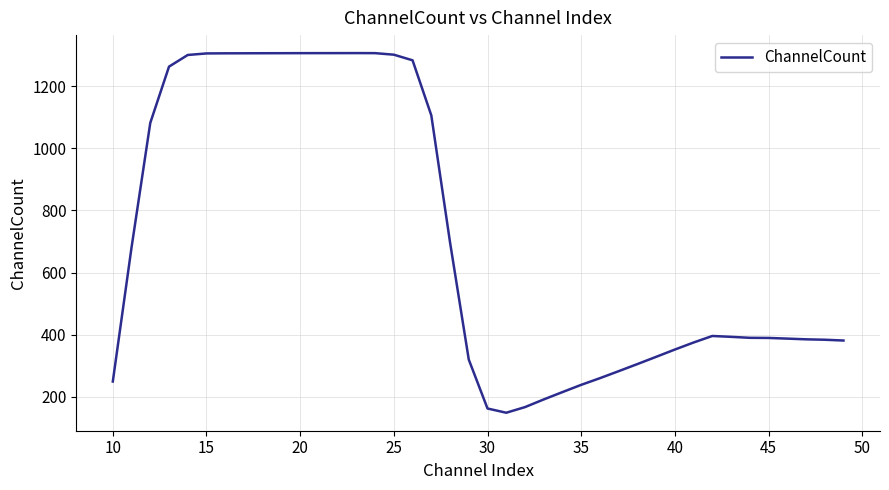

What is the average value?

711.9